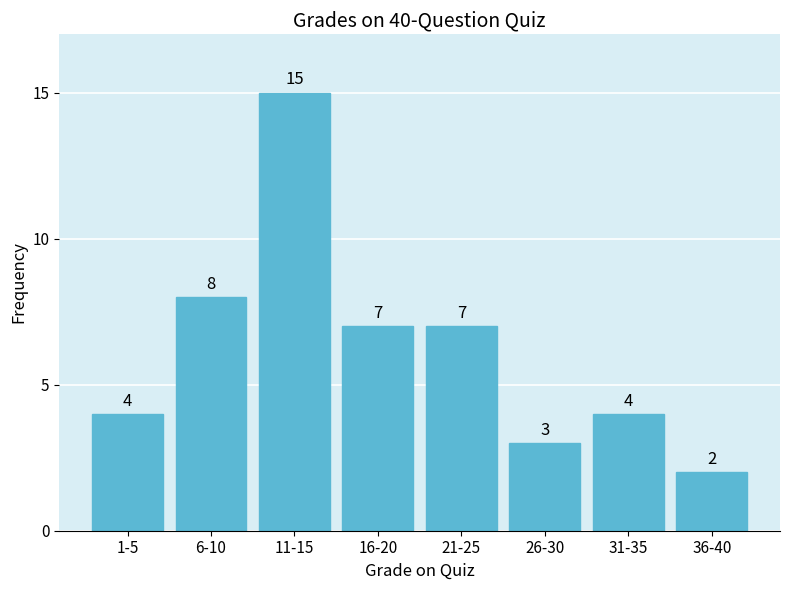

Reading left to right, extract all data points from this chart.

4	8	15	7	7	3	4	2